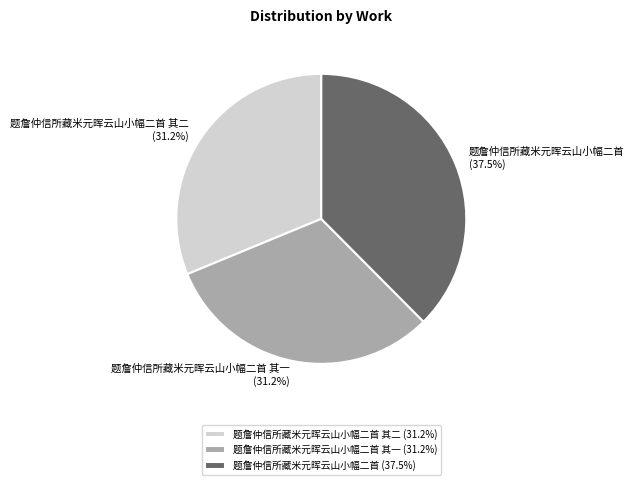

Is there a majority slice in this chart?

No